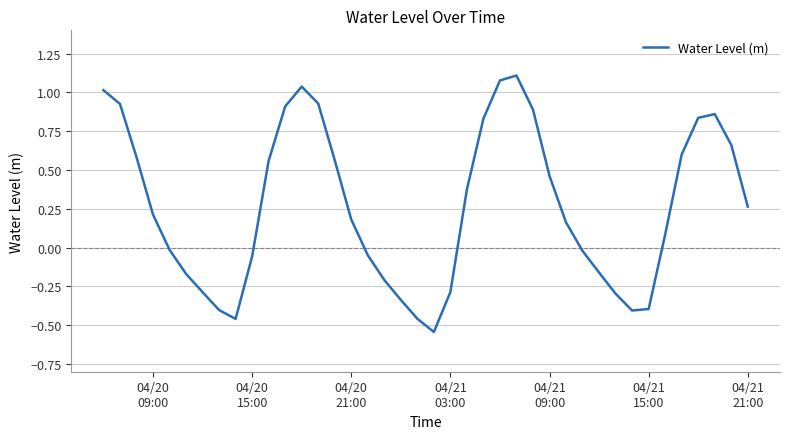

Does the chart have visible grid lines?

Yes